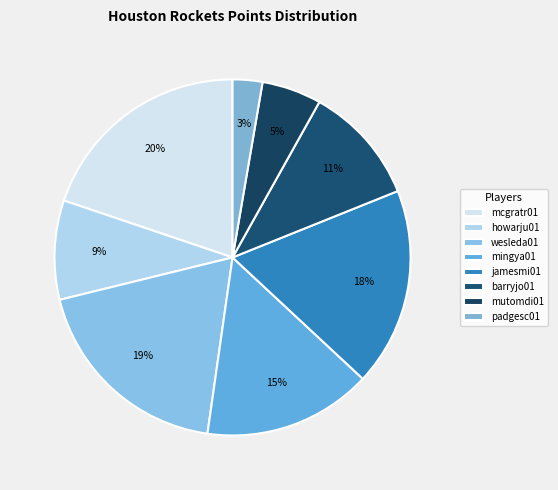

Count the number of slices in the pie.

8